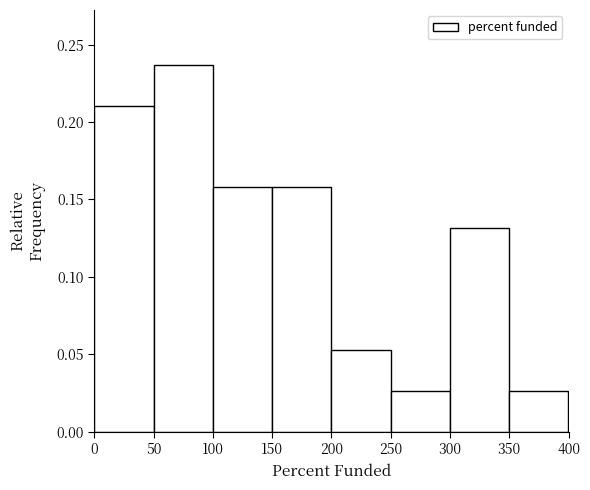

Which range on the x-axis has the tallest bar?

50 to 100